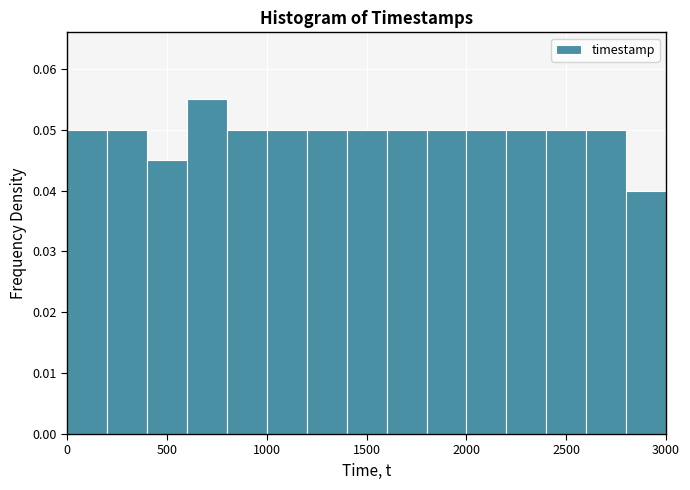

Reading left to right, transcribe this chart: for each bar, give the range it covers on the x-axis and its height. The values are not printed on the chart, so give them approximately, as read against the axis.

0 to 200: 0.050
200 to 400: 0.050
400 to 600: 0.045
600 to 800: 0.055
800 to 1000: 0.050
1000 to 1200: 0.050
1200 to 1400: 0.050
1400 to 1600: 0.050
1600 to 1800: 0.050
1800 to 2000: 0.050
2000 to 2200: 0.050
2200 to 2400: 0.050
2400 to 2600: 0.050
2600 to 2800: 0.050
2800 to 3000: 0.040